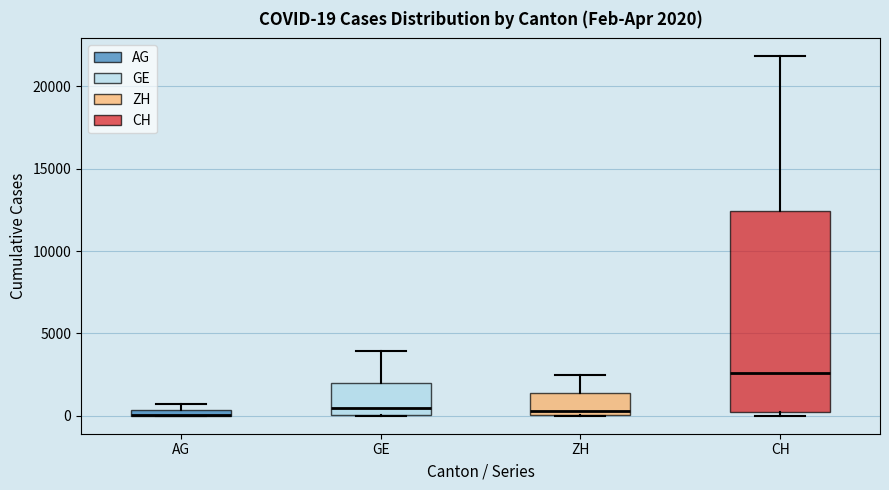

Comparing the boxes themselves (not the whiskers), which one is the tallest?

CH